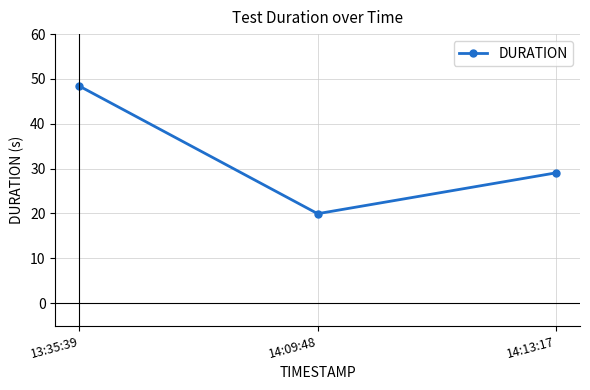

True or false: the data shows 29.1 at 14:13:17.

True